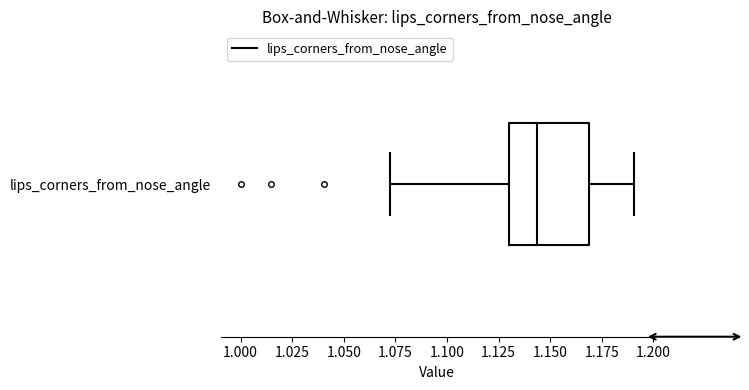

Where is the left edge of the box for lips_corners_from_nose_angle on the x-axis? The values are not printed on the chart, so give them approximately, as read against the axis.

1.130